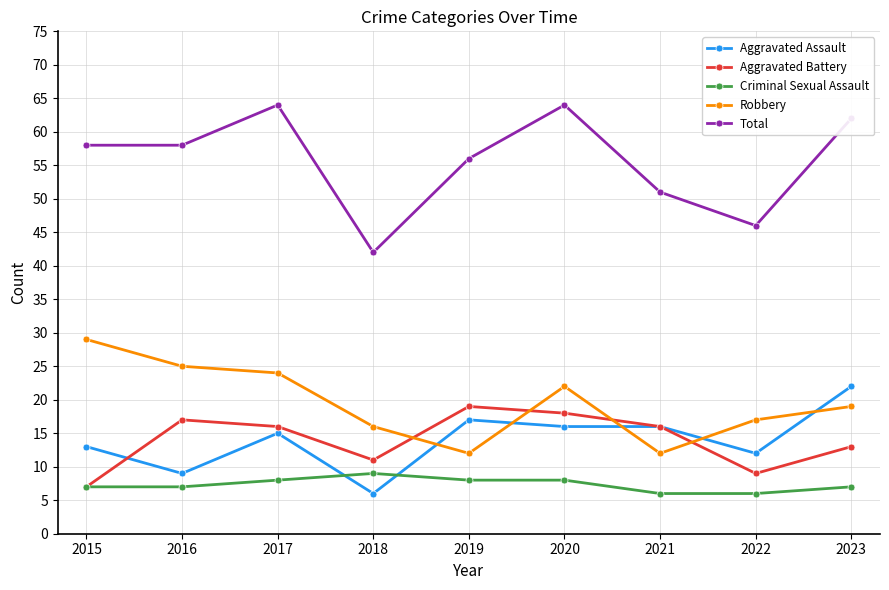

At how many categories does at least one series exceed 13?

9